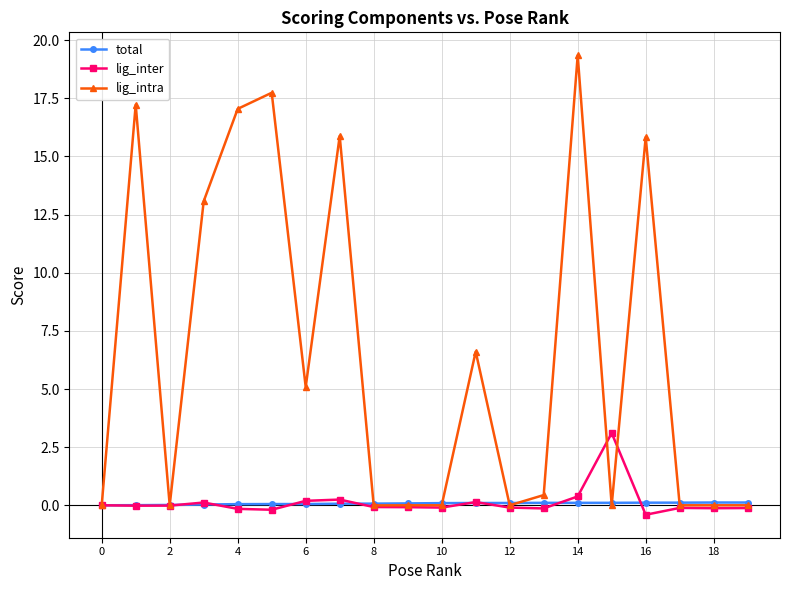

How many categories are shown in the chart?

20